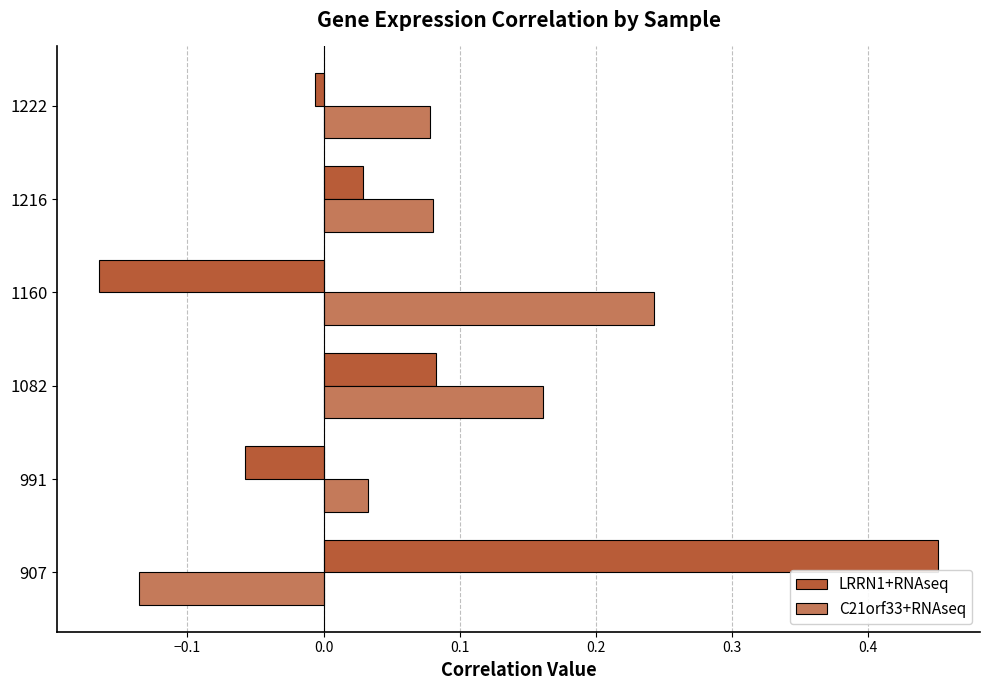

What are all the series names shown in the legend?

LRRN1+RNAseq, C21orf33+RNAseq